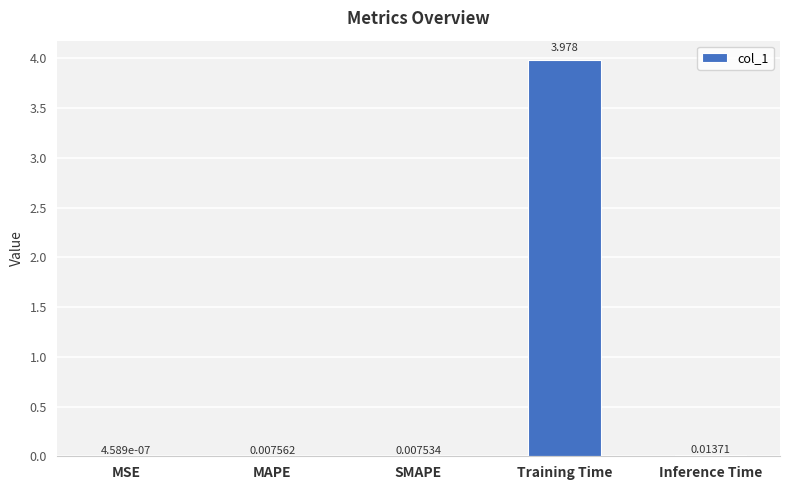

At which label is the value closest to 1?

Inference Time